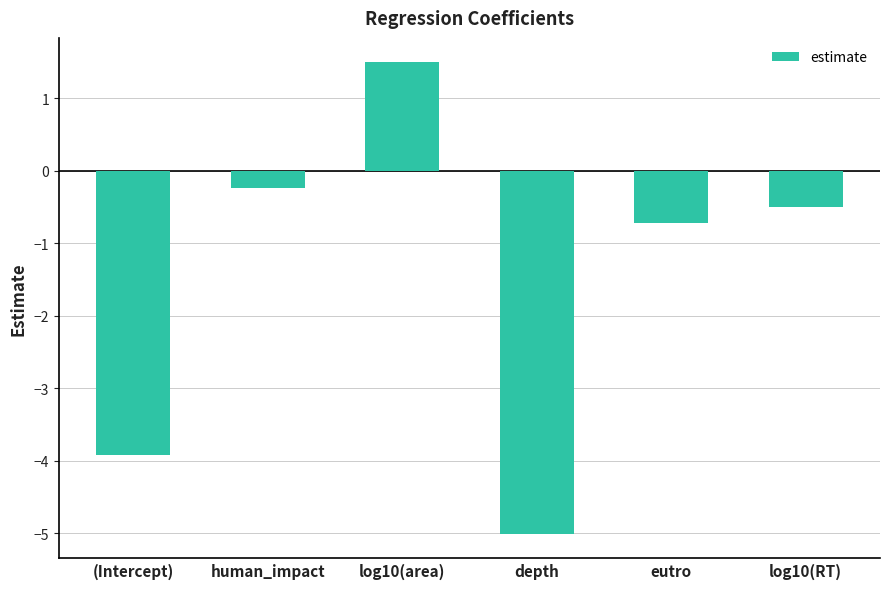

Reading left to right, extract all data points from this chart.

(Intercept)=-3.9	human_impact=-0.2	log10(area)=1.5	depth=-5.0	eutro=-0.7	log10(RT)=-0.5